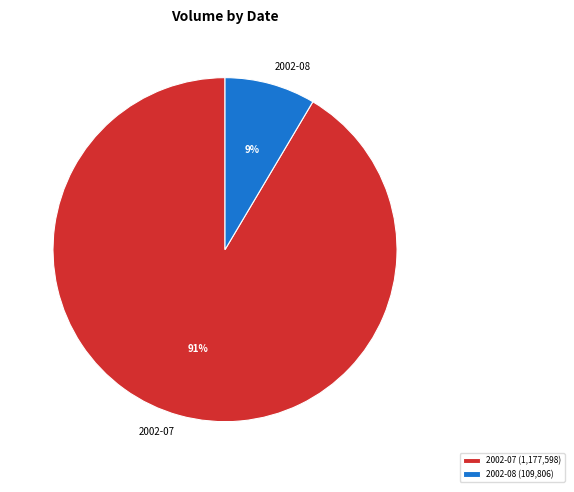

To the nearest percent, what percentage of the pie is 2002-07?

91%